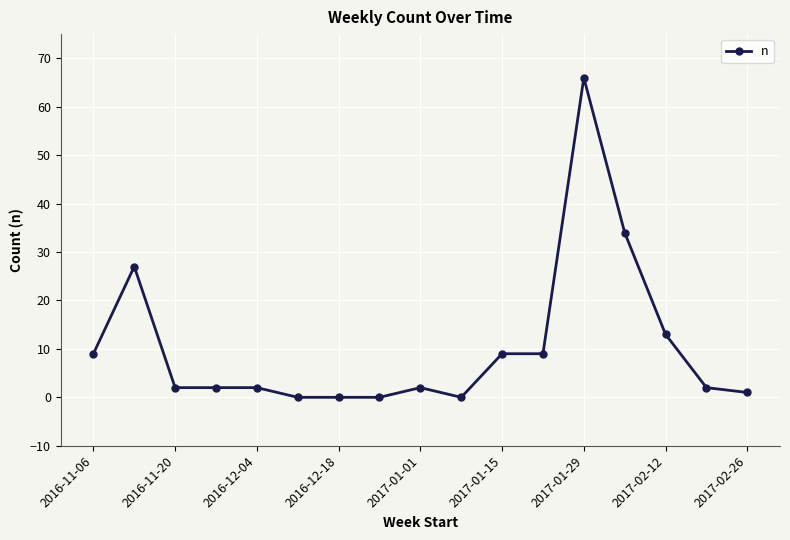

True or false: there are more than 2 points higher than both neighbors.

True